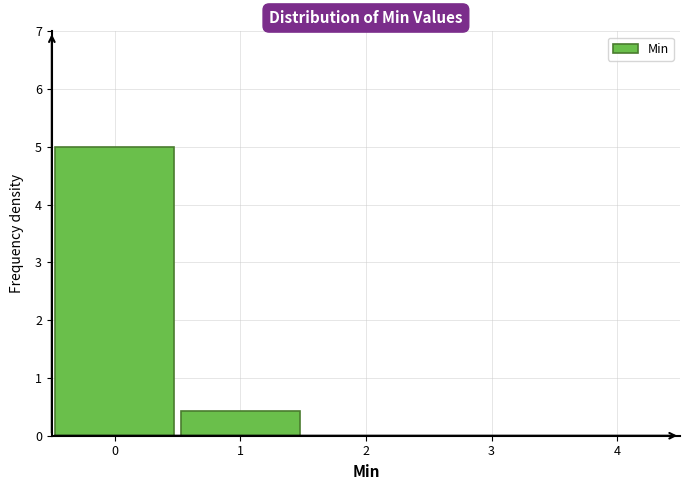

Reading left to right, list every bar in this chart as the range it spans on the x-axis followed by its height. The values are not printed on the chart, so give them approximately, as read against the axis.

-0.5 to 0.5: 5.0
0.5 to 1.5: 0.4
1.5 to 2.5: 0
2.5 to 3.5: 0
3.5 to 4.5: 0